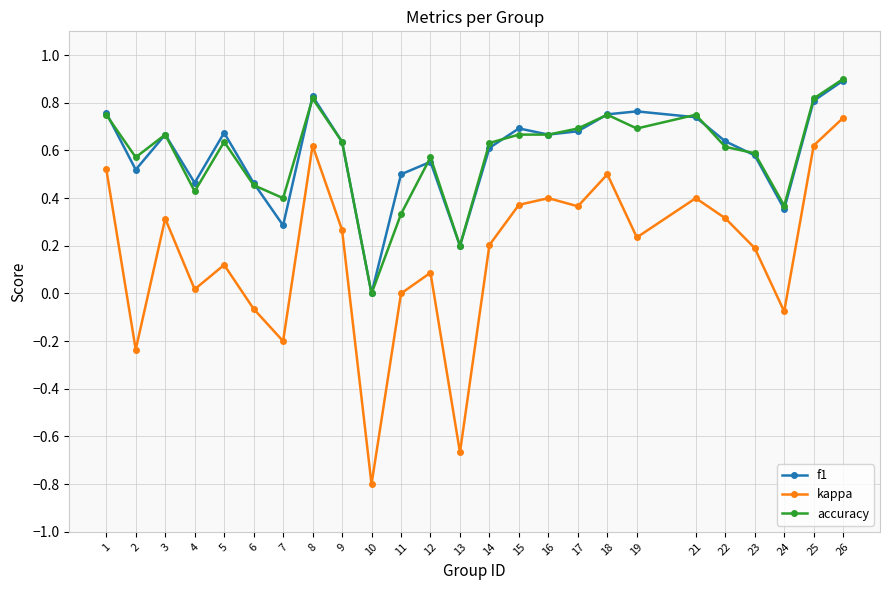

What is the total value across all series at 9?

1.5